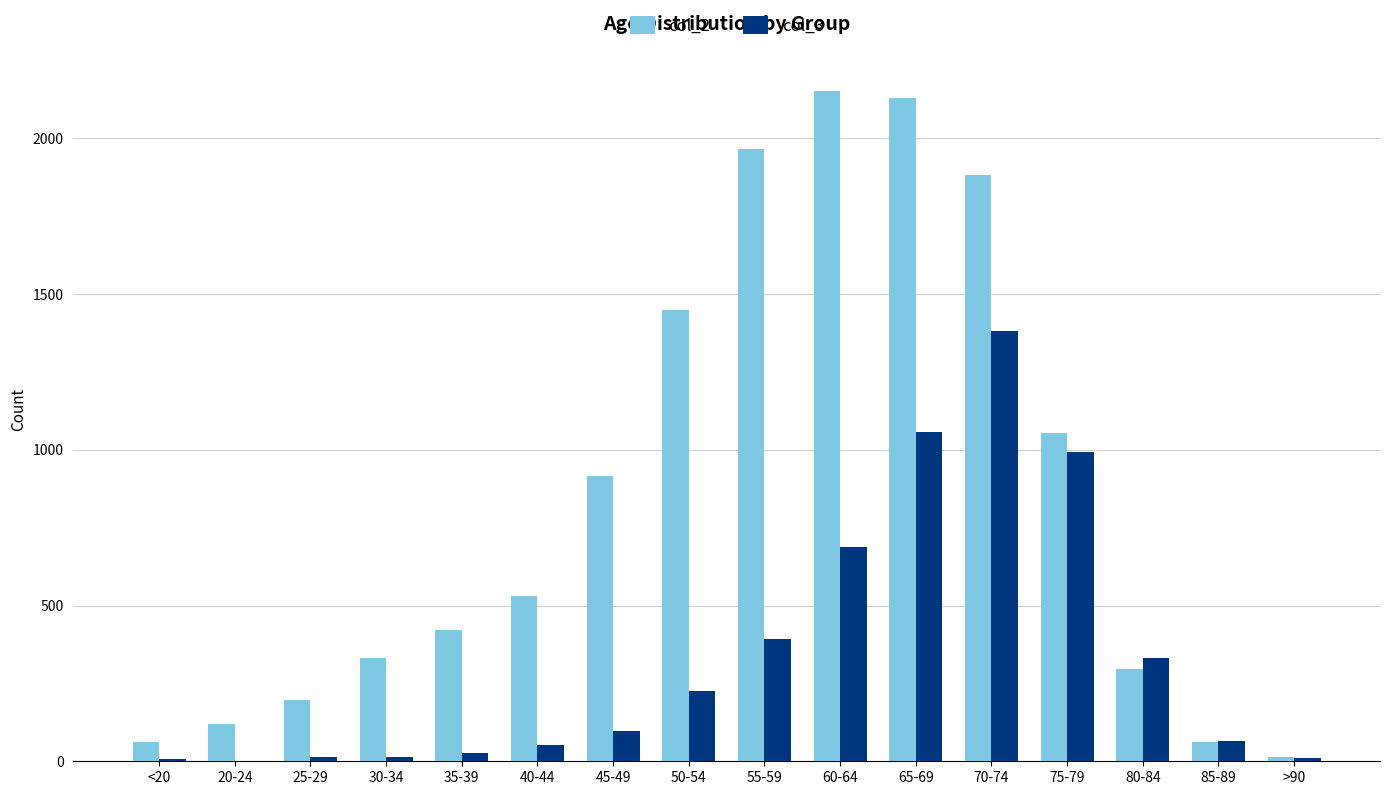

What is the sum of the col_2 values at 25-29 and 40-44?

726